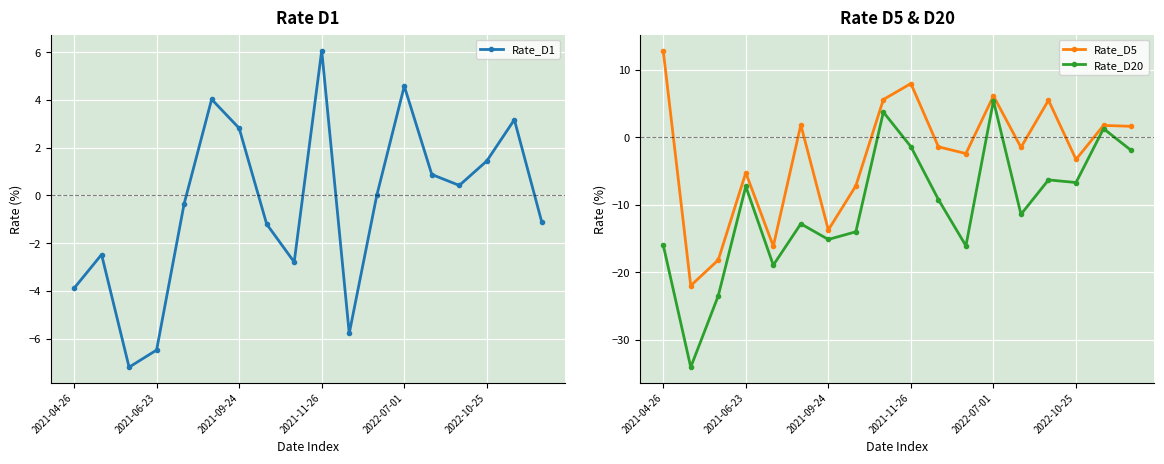

True or false: Rate_D20 has more than 1 points higher than both neighbors.

True